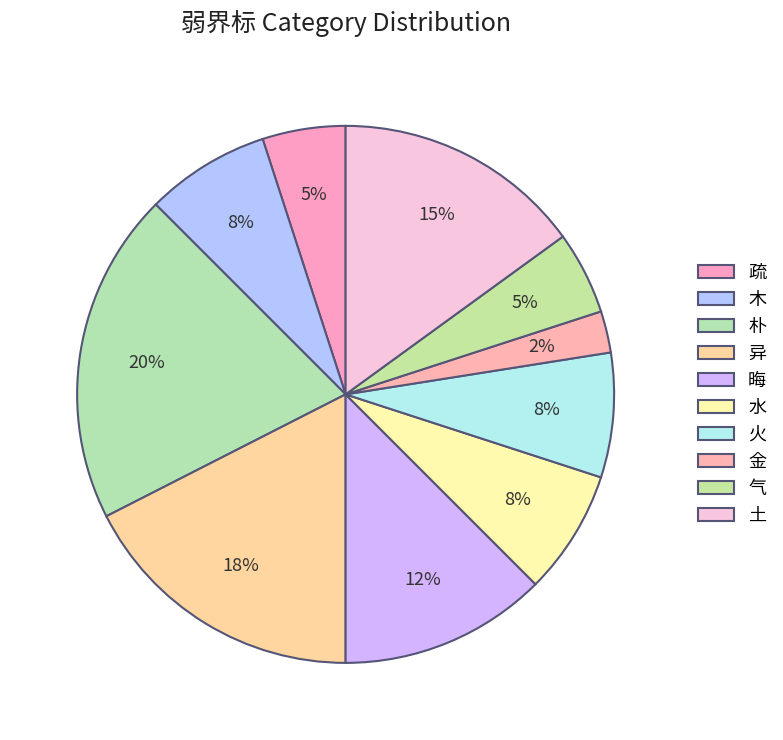

How many slices are in this pie chart?

10